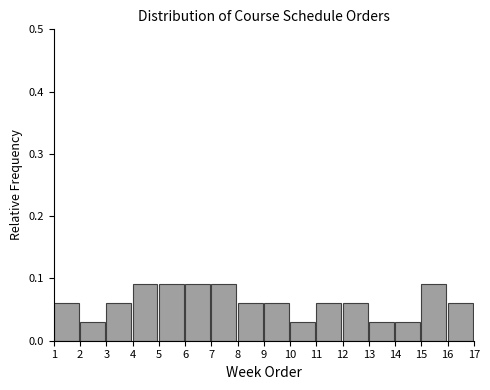

Reading left to right, transcribe this chart: for each bar, give the range it covers on the x-axis and its height. The values are not printed on the chart, so give them approximately, as read against the axis.

1 to 2: 0.06
2 to 3: 0.03
3 to 4: 0.06
4 to 5: 0.09
5 to 6: 0.09
6 to 7: 0.09
7 to 8: 0.09
8 to 9: 0.06
9 to 10: 0.06
10 to 11: 0.03
11 to 12: 0.06
12 to 13: 0.06
13 to 14: 0.03
14 to 15: 0.03
15 to 16: 0.09
16 to 17: 0.06